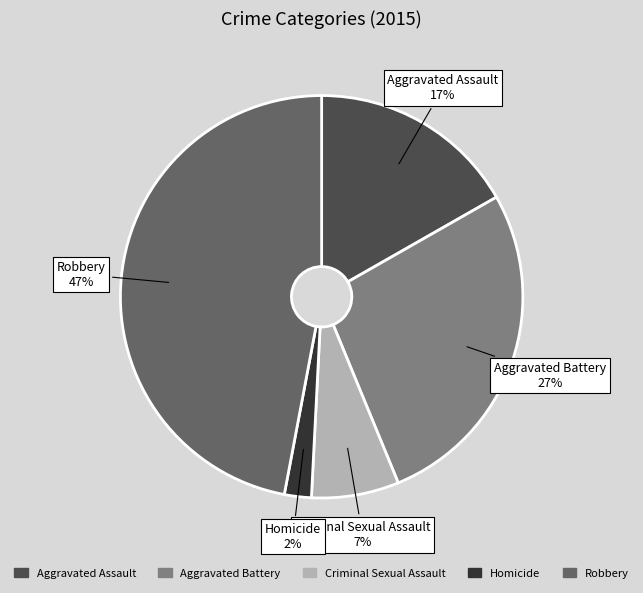

Does Homicide represent more than half of the total?

No